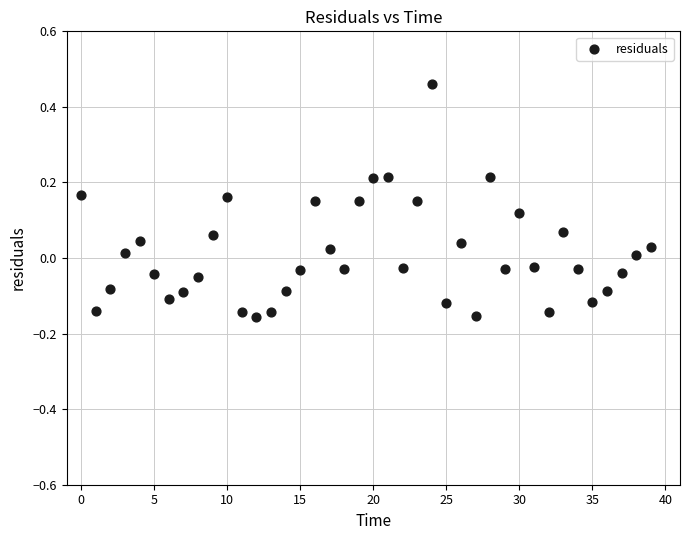

What is the range of Y values (max minus min)?

0.6